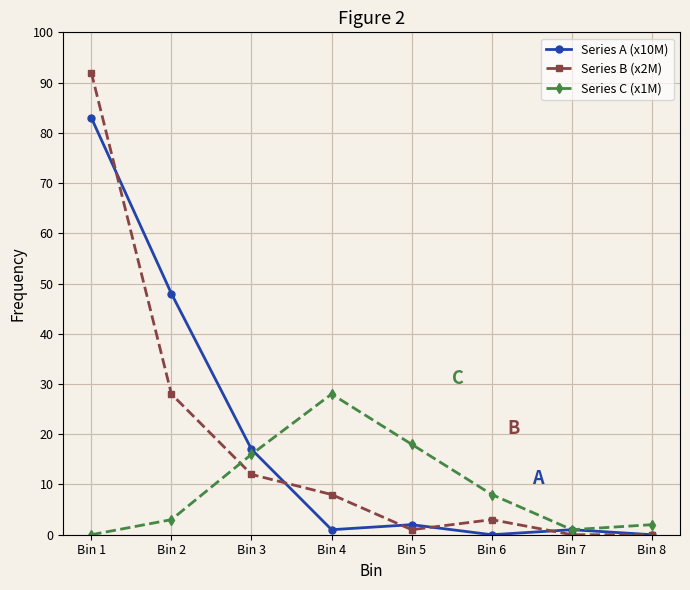

Is this an area chart (filled region under the line)?

No